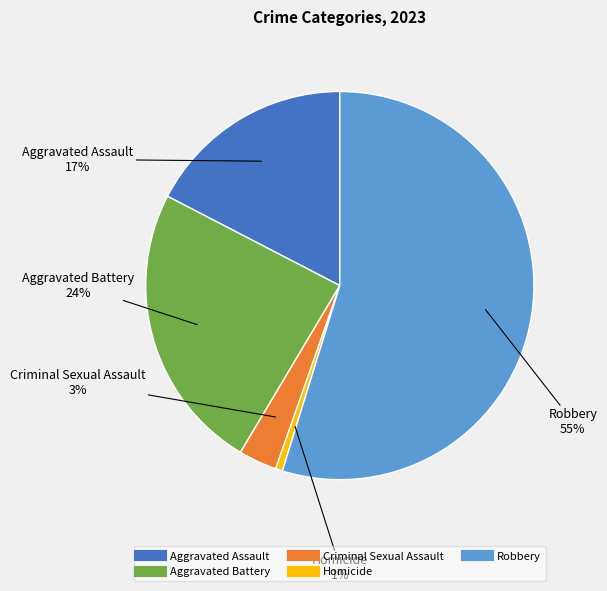

True or false: Aggravated Battery accounts for 33% of the total.

False